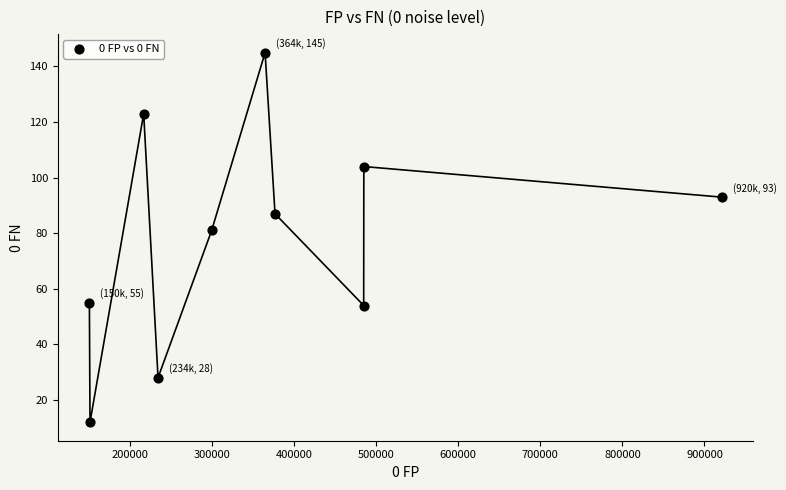

What Y value in the scatter plot is closest to 78?

81